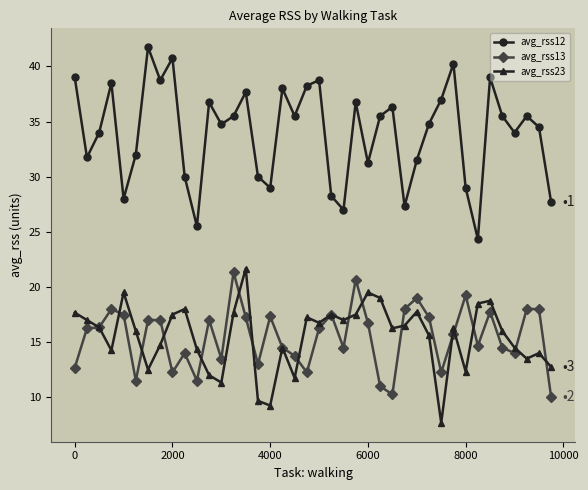

What is the minimum value for avg_rss23?

7.7